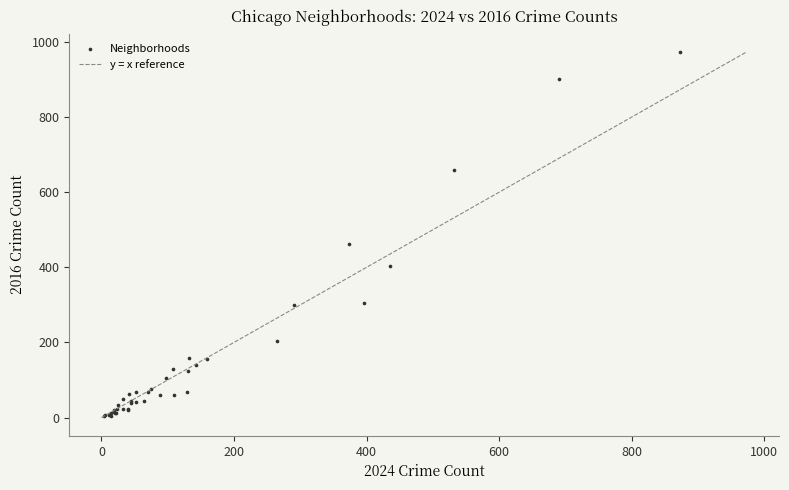

What Y value in the scatter plot is closest to 488?

463